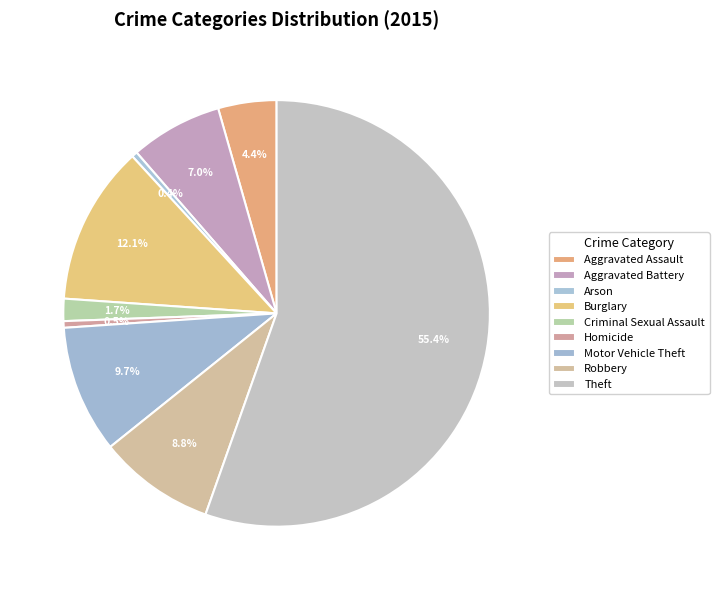

Combined, do Arson and Aggravated Battery account for over 50%?

No